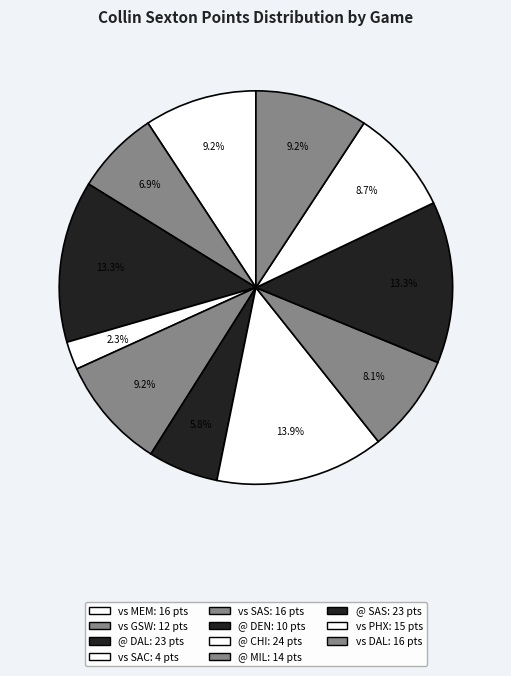

How many segments does this pie chart have?

11